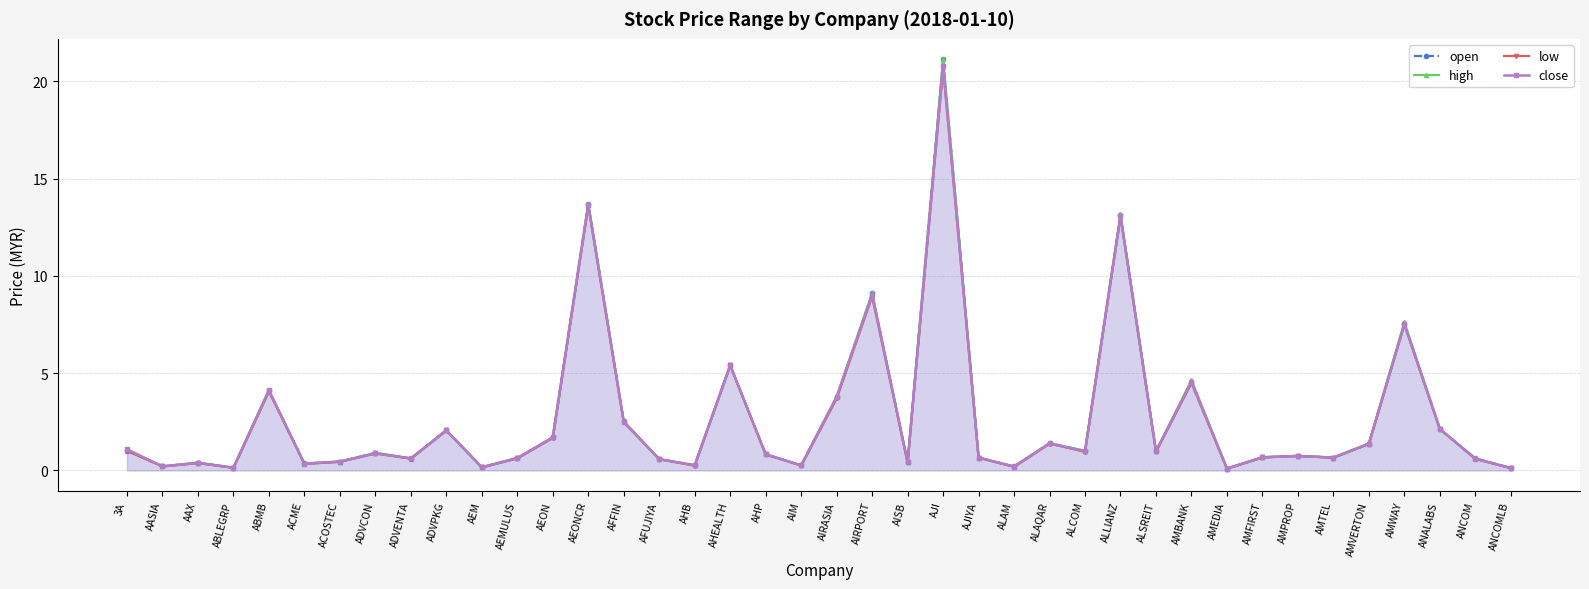

What is the sum of the high values at ADVCON and ADVENTA?

1.5